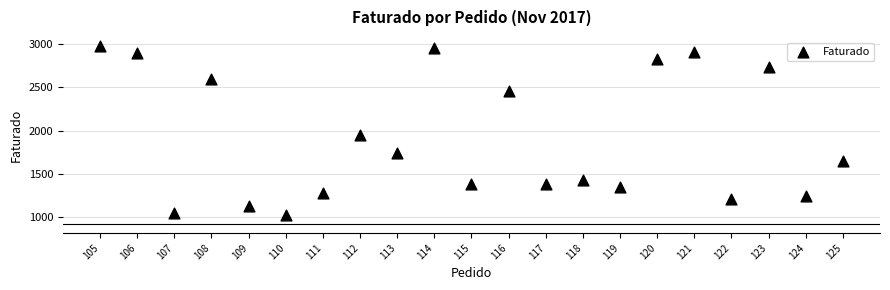

What Y value in the scatter plot is closest to 2000?

1955